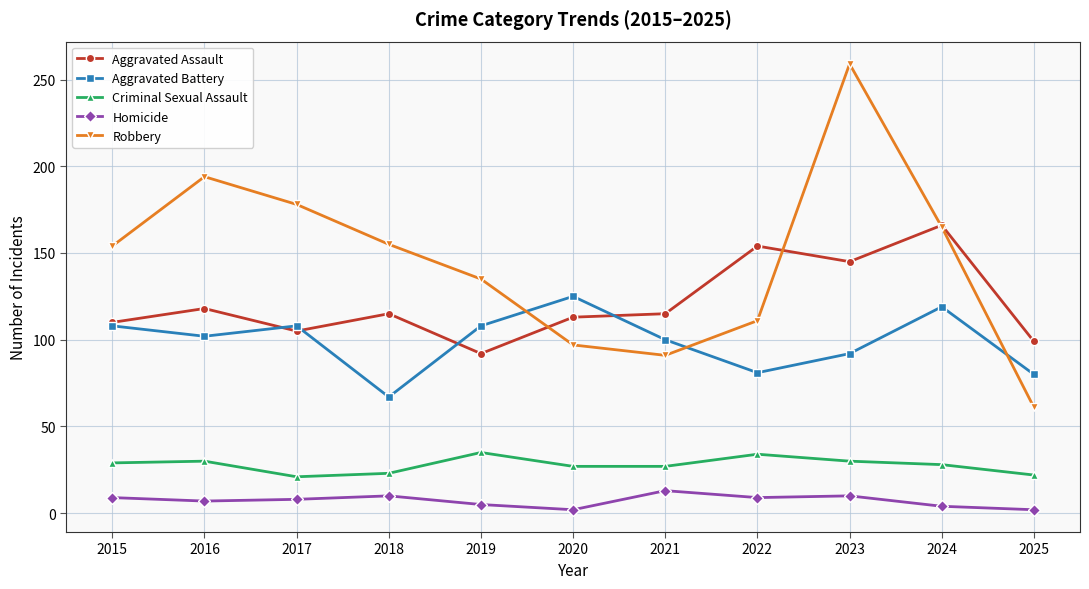

Where does the Homicide series first go above 8?

2015